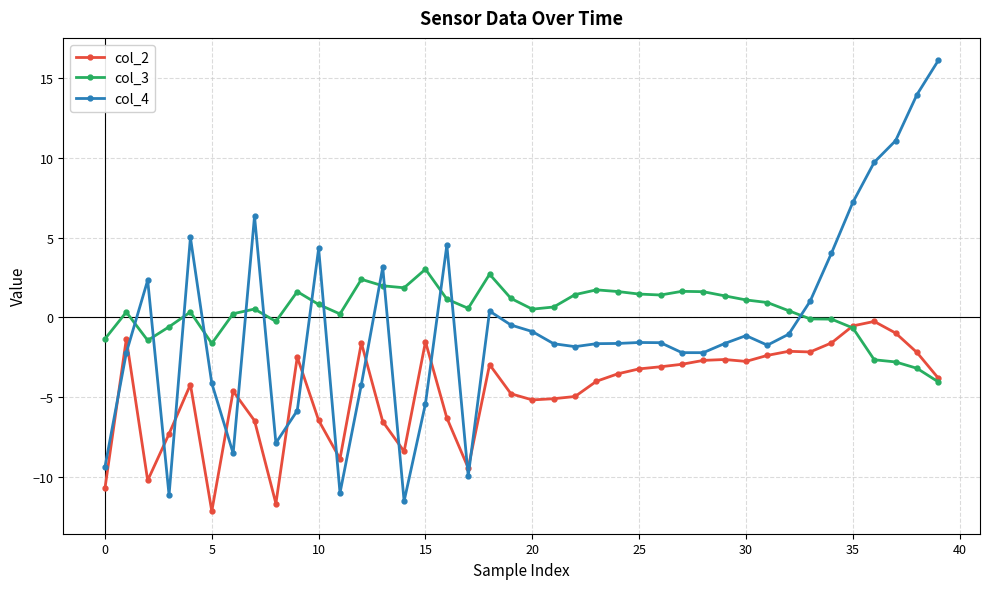

Is this an area chart (filled region under the line)?

No